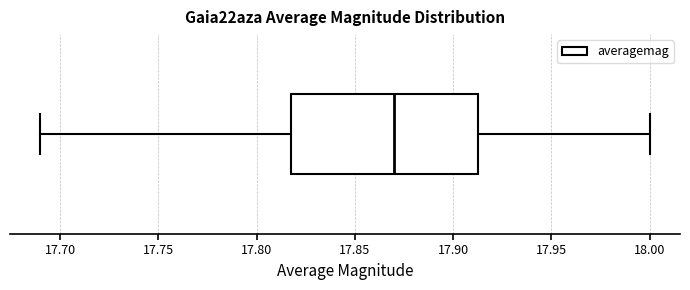

Read this box plot against the x-axis: the position of the median line, the range covered by the box, and the ends of both whiskers. The values are not printed on the chart, so give them approximately, as read against the axis.

median 17.870, box 17.820 to 17.915, whiskers 17.690 to 18.000